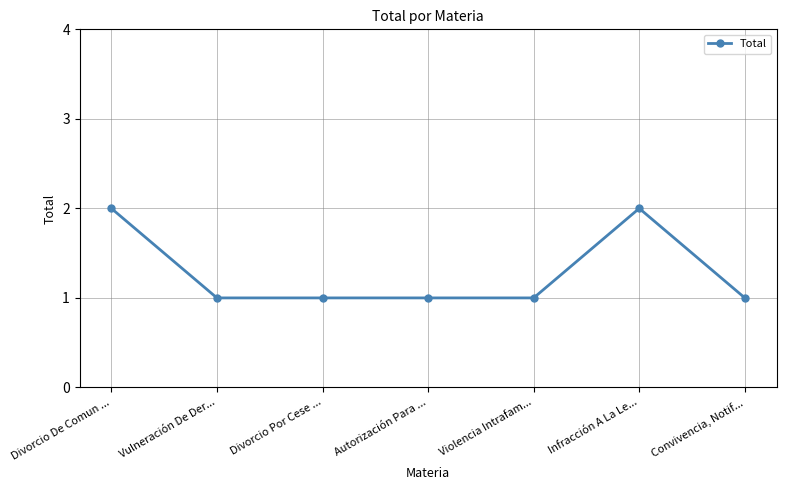

What is the ratio of the value at Divorcio Por Cese ... to the value at Convivencia, Notif...?

1.0